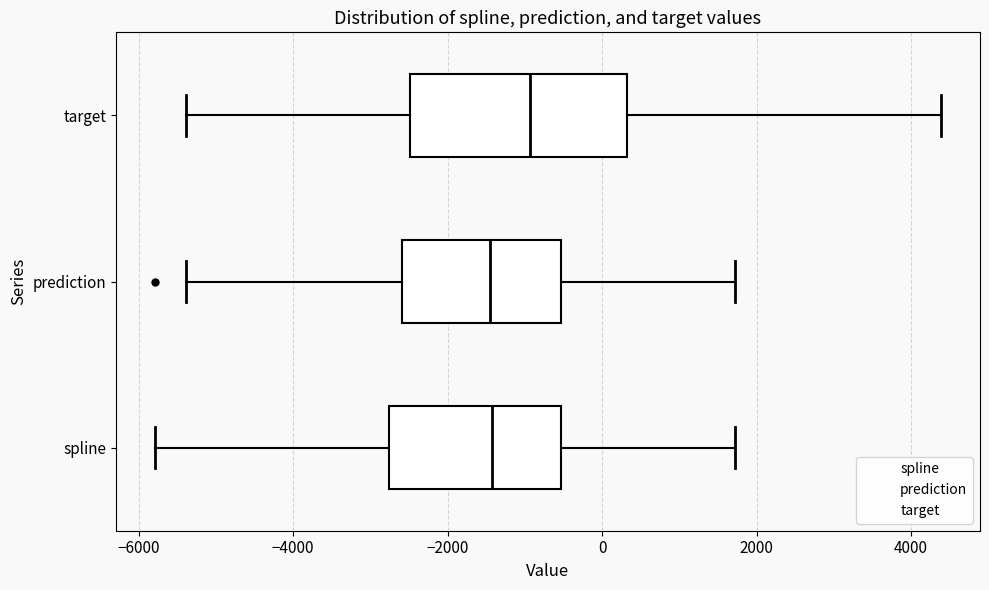

Comparing the boxes themselves (not the whiskers), which one is the widest?

target